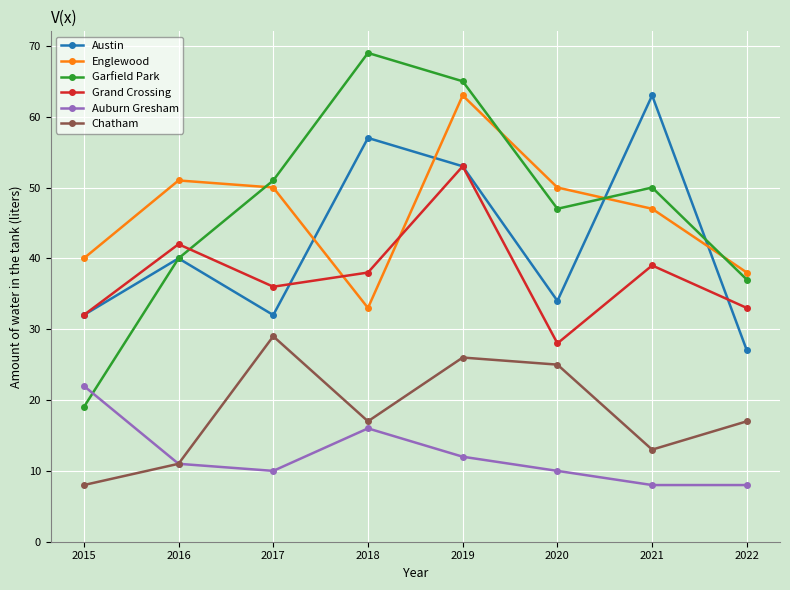

Is this an area chart (filled region under the line)?

No